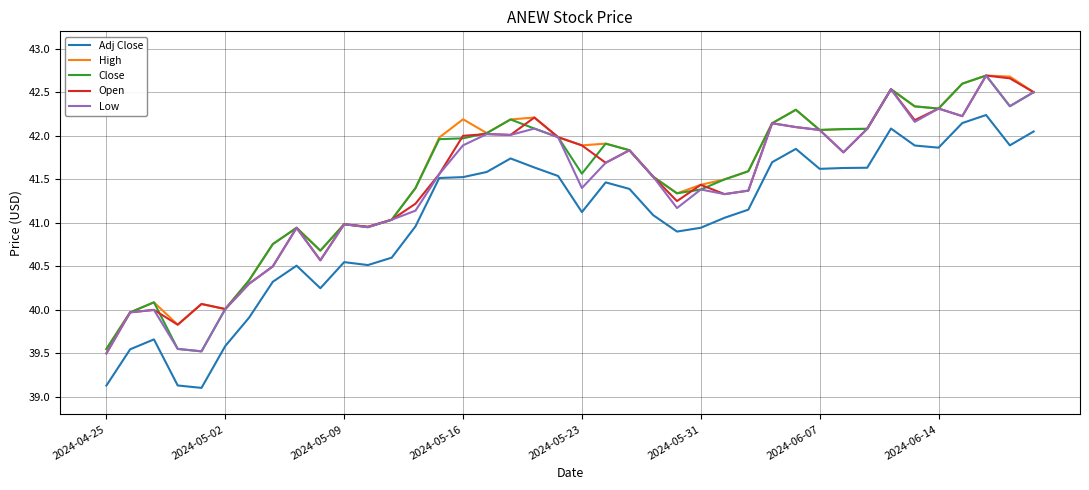

How many lines are shown in the chart?

5